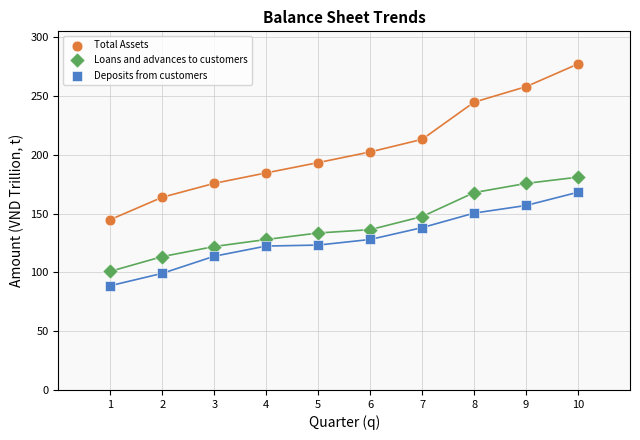

Which series reaches the maximum Y coordinate?

Total Assets